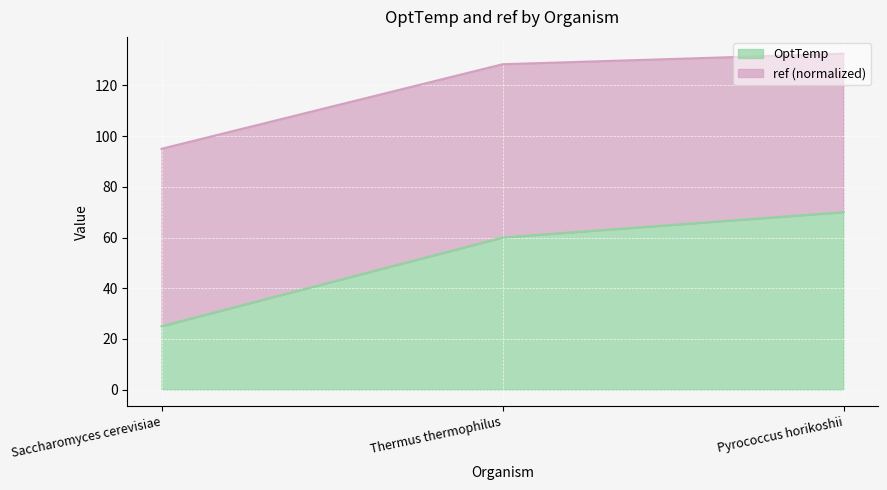

Which category has the lowest value in the OptTemp series?

Saccharomyces cerevisiae